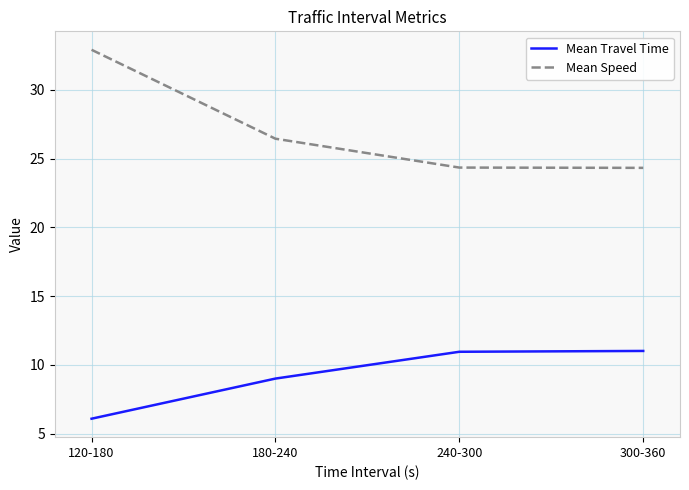

List the series in order of their peak value, lowest first.

Mean Travel Time, Mean Speed